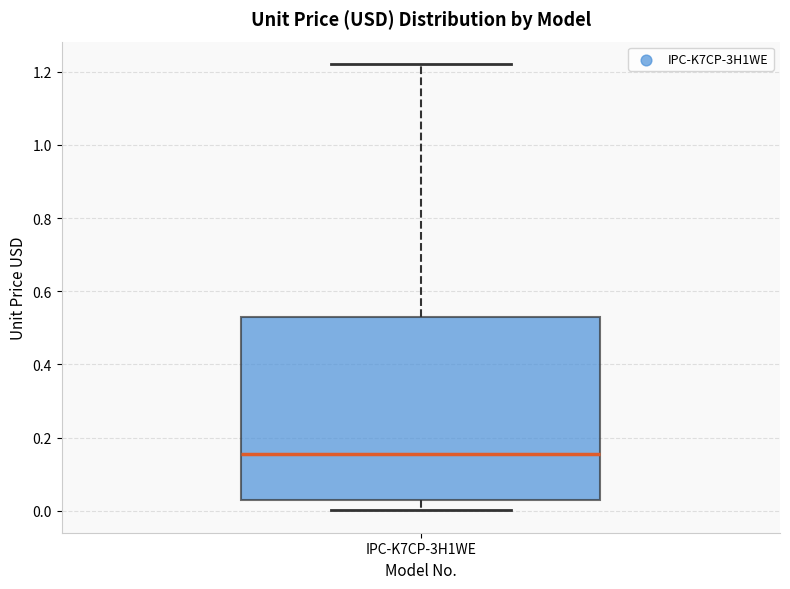

Read this box plot against the y-axis: the position of the median line, the range covered by the box, and the ends of both whiskers. The values are not printed on the chart, so give them approximately, as read against the axis.

median 0.16, box 0.04 to 0.52, whiskers 0.00 to 1.22